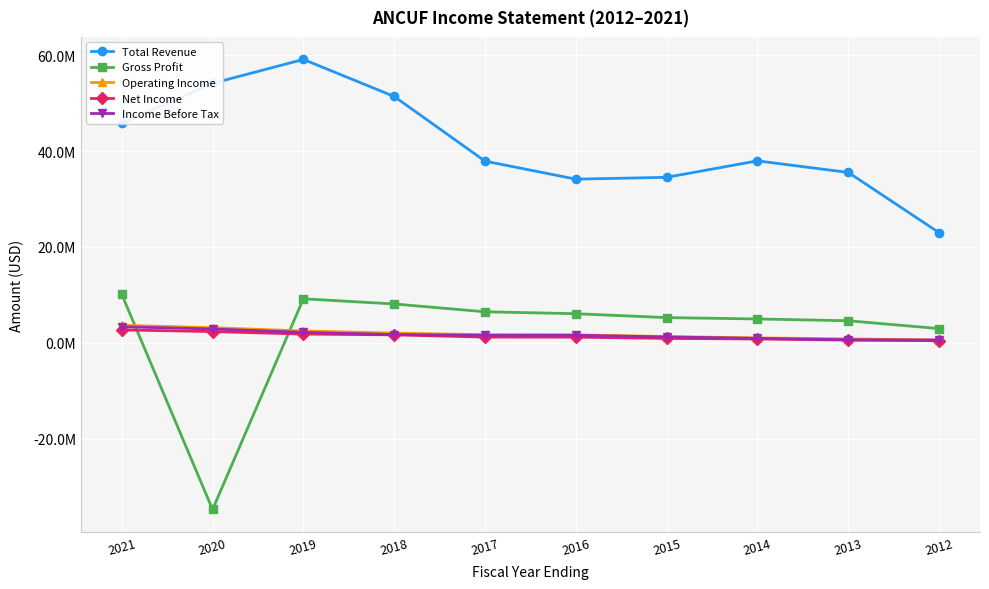

True or false: Gross Profit has a value of 10115300 at 2021.

True